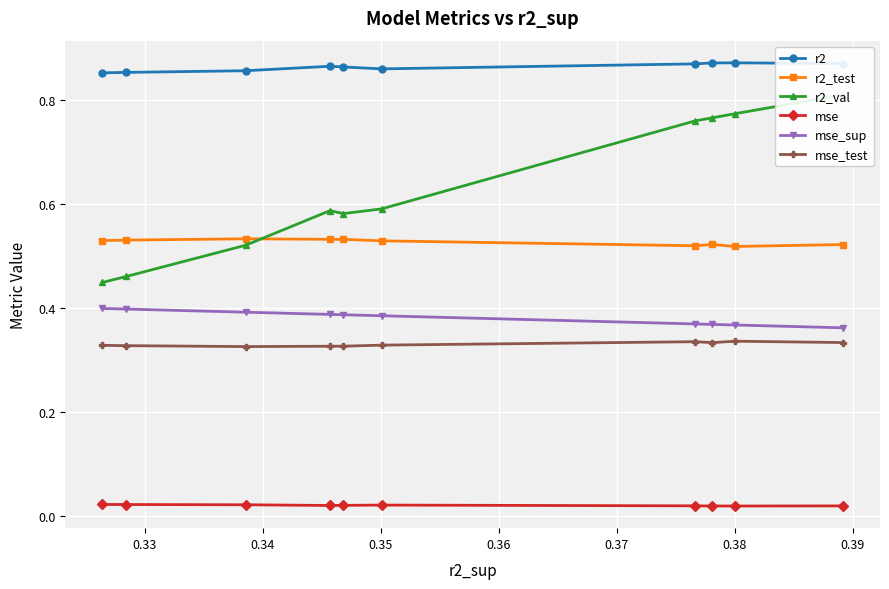

Count the number of data series in this chart.

6